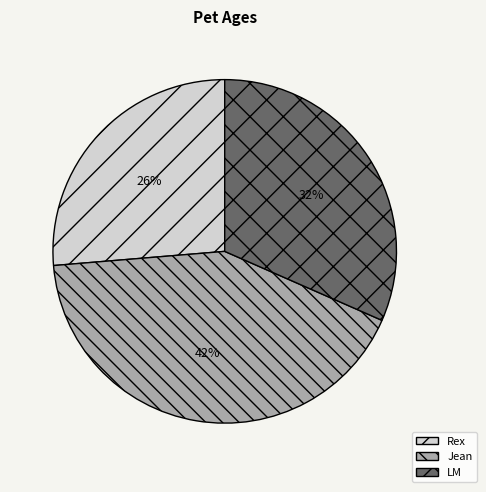

What is the smallest slice in the pie chart?

Rex